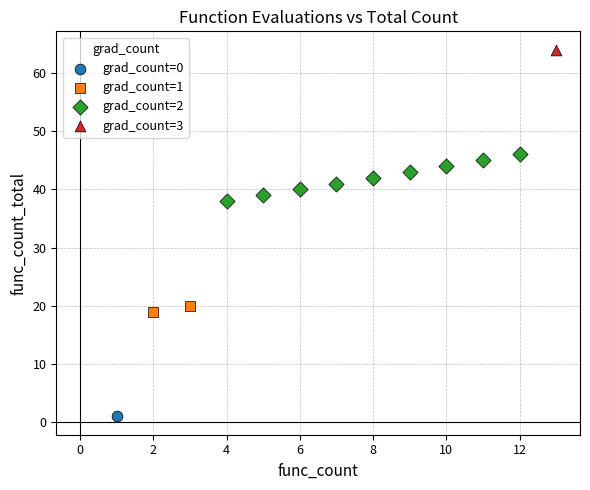

What are all the series names shown in the legend?

grad_count=0, grad_count=1, grad_count=2, grad_count=3